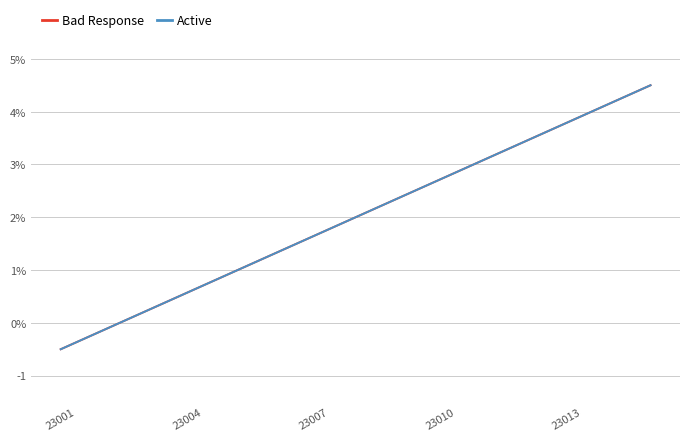

True or false: Bad Response and Active intersect in this chart.

False